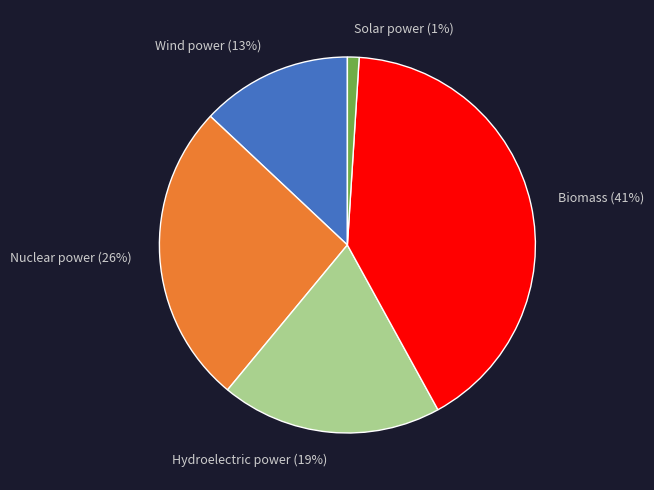

What percentage is the Biomass slice, to the nearest percent?

41%